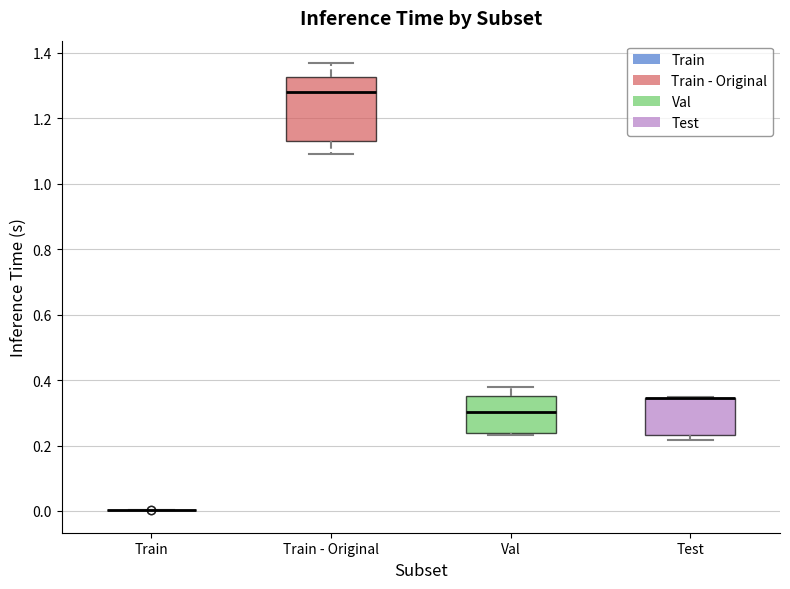

Reading left to right, read every box against the y-axis: the position of its median line, the range the box covers, and the ends of its whiskers. The values are not printed on the chart, so give them approximately, as read against the axis.

Train: box collapsed to a line at 0.00, whiskers 0.00 to 0.00
Train - Original: median 1.28, box 1.14 to 1.32, whiskers 1.10 to 1.36
Val: median 0.30, box 0.24 to 0.36, whiskers 0.24 (just below the box's lower edge) to 0.38
Test: median 0.34 (drawn on the box's upper edge), box 0.24 to 0.34, whiskers 0.22 to 0.34